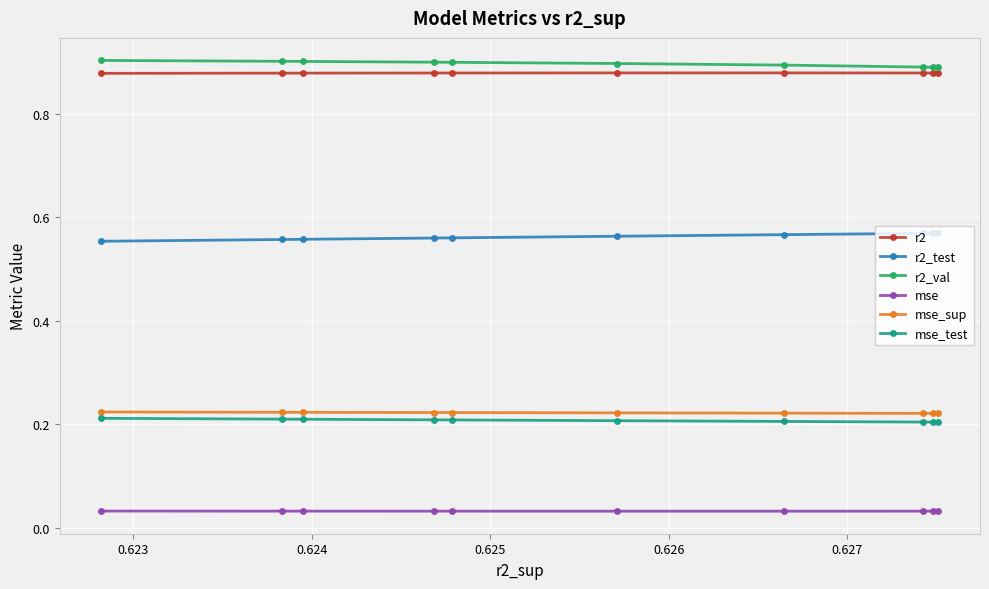

Count the mse values in the range 0 to 1.

10